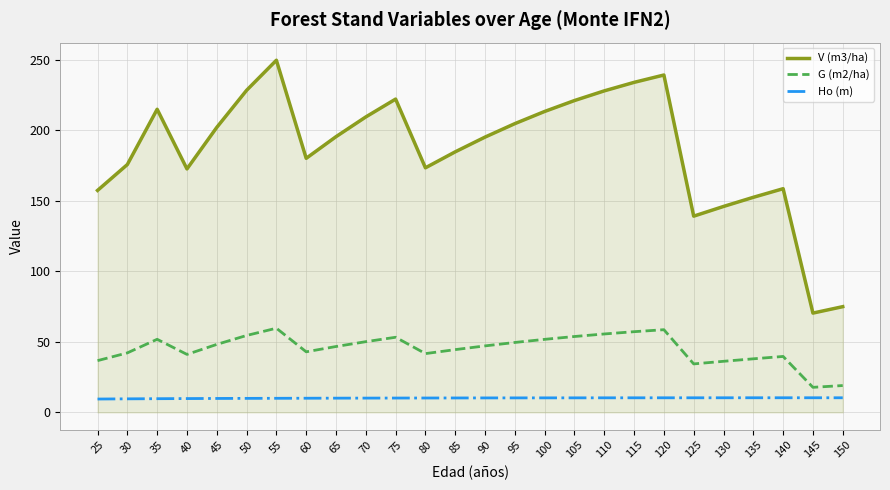

What is the difference between the V (m3/ha) values at 40 and 75?

49.5